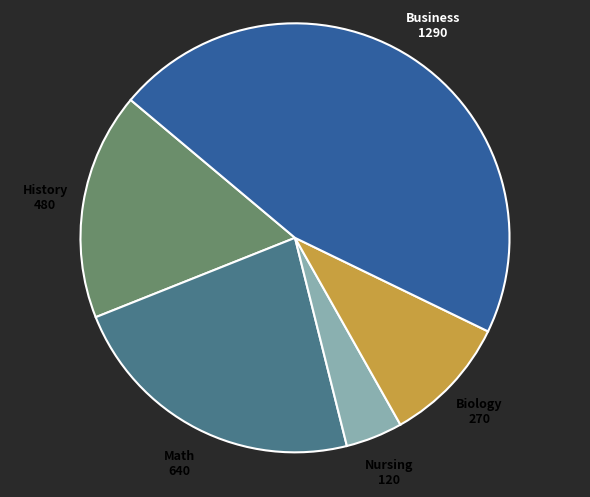

Approximately how many times larger is the value at History compared to Biology?

1.8